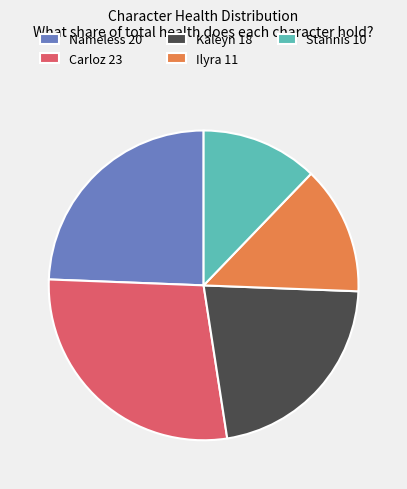

Do Ilyra 11 and Carloz 23 together represent more than half of the pie?

No